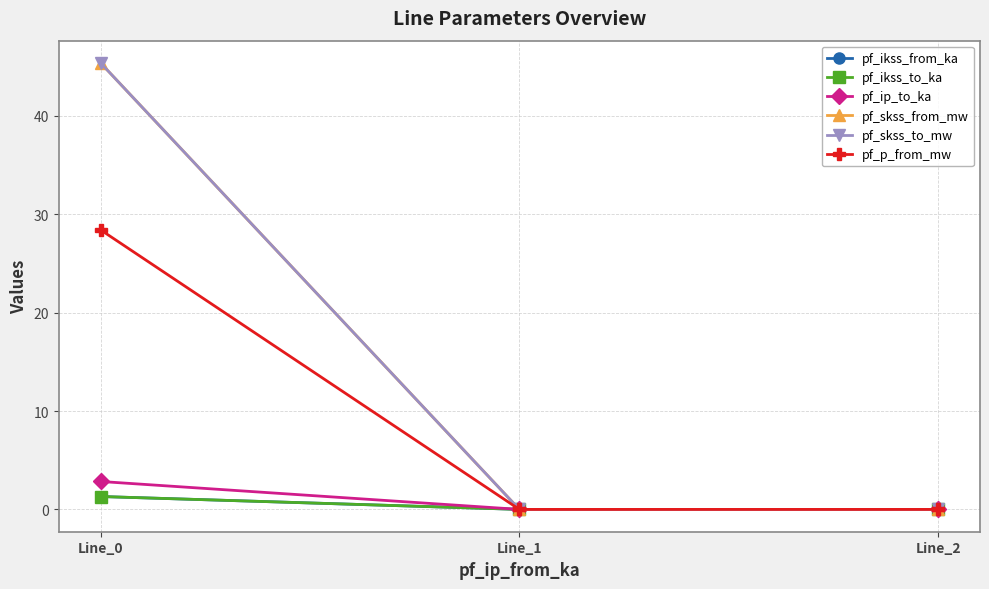

Reading left to right, extract all data points from this chart.

pf_ikss_from_ka: Line_0=1.3	Line_1=0.0	Line_2=0.0
pf_ikss_to_ka: Line_0=1.3	Line_1=0.0	Line_2=0.0
pf_ip_to_ka: Line_0=2.8	Line_1=0.0	Line_2=0.0
pf_skss_from_mw: Line_0=45.4	Line_1=0.0	Line_2=0.0
pf_skss_to_mw: Line_0=45.4	Line_1=0.0	Line_2=0.0
pf_p_from_mw: Line_0=28.4	Line_1=0.0	Line_2=0.0